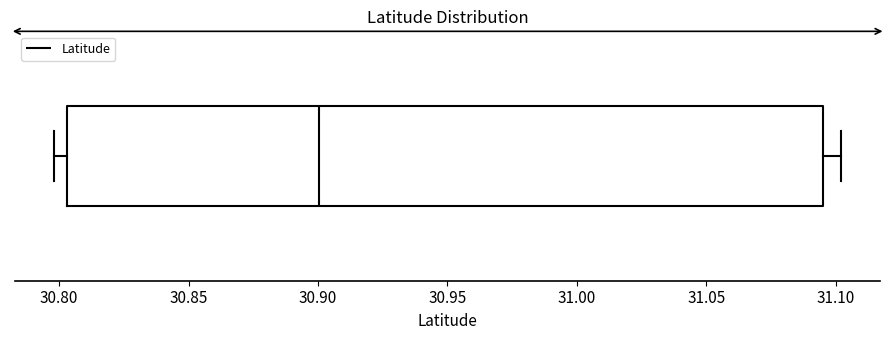

Read this box plot against the x-axis: the position of the median line, the range covered by the box, and the ends of both whiskers. The values are not printed on the chart, so give them approximately, as read against the axis.

median 30.900, box 30.805 to 31.095, whiskers 30.800 to 31.100